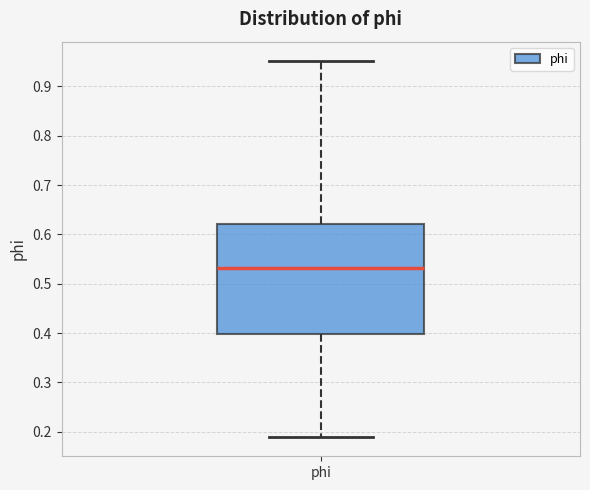

Transcribe this box plot: give where the median line is, the range the box spans, and where the two whiskers end, as read against the y-axis. The values are not printed on the chart, so give them approximately, as read against the axis.

median 0.53, box 0.40 to 0.62, whiskers 0.19 to 0.95